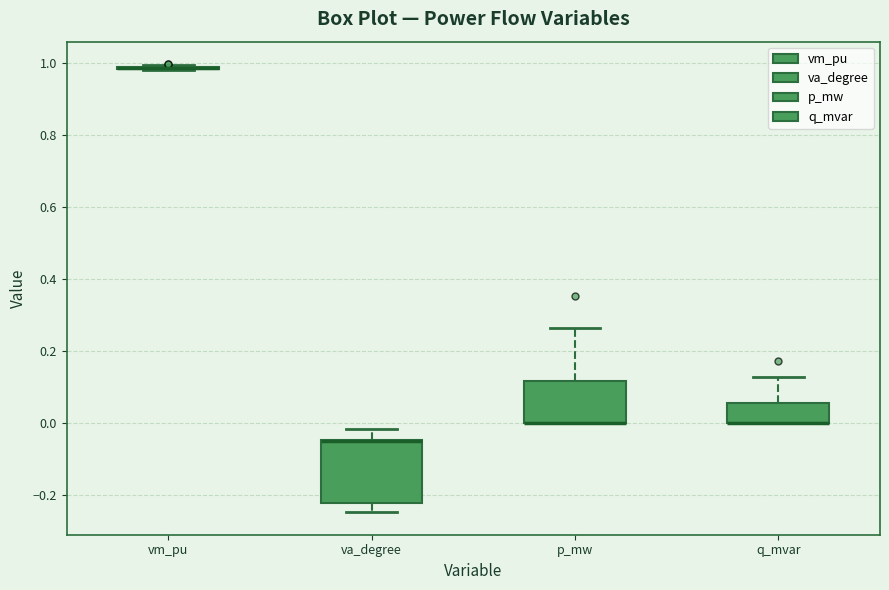

Comparing the boxes themselves (not the whiskers), which one is the tallest?

va_degree